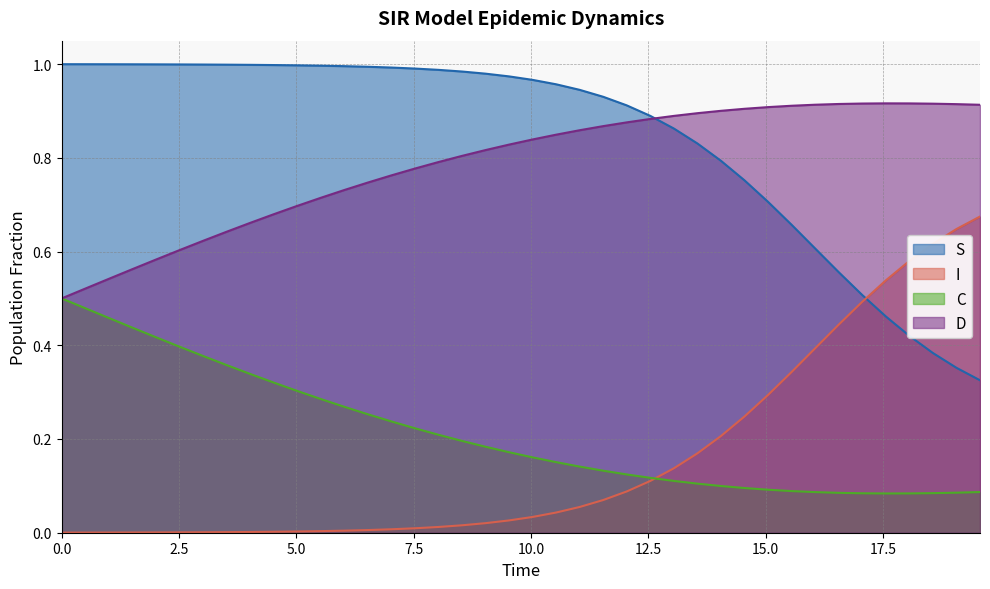

Reading right to left, transcribe all the data shown in this chart.

S: 0.3	0.4	0.4	0.4	0.5	0.5	0.6	0.6	0.7	0.7	0.8	0.8	0.8	0.9	0.9	0.9	0.9	0.9	1.0	1.0	1.0	1.0	1.0	1.0	1.0	1.0	1.0	1.0	1.0	1.0	1.0	1.0	1.0	1.0	1.0	1.0	1.0	1.0	1.0	1.0
I: 0.7	0.6	0.6	0.6	0.5	0.5	0.4	0.4	0.3	0.3	0.2	0.2	0.2	0.1	0.1	0.1	0.1	0.1	0.0	0.0	0.0	0.0	0.0	0.0	0.0	0.0	0.0	0.0	0.0	0.0	0.0	0.0	0.0	0.0	0.0	0.0	0.0	0.0	0.0	0.0
C: 0.1	0.1	0.1	0.1	0.1	0.1	0.1	0.1	0.1	0.1	0.1	0.1	0.1	0.1	0.1	0.1	0.1	0.1	0.2	0.2	0.2	0.2	0.2	0.2	0.2	0.2	0.3	0.3	0.3	0.3	0.3	0.3	0.4	0.4	0.4	0.4	0.4	0.5	0.5	0.5
D: 0.9	0.9	0.9	0.9	0.9	0.9	0.9	0.9	0.9	0.9	0.9	0.9	0.9	0.9	0.9	0.9	0.9	0.9	0.8	0.8	0.8	0.8	0.8	0.8	0.8	0.8	0.7	0.7	0.7	0.7	0.7	0.7	0.6	0.6	0.6	0.6	0.6	0.5	0.5	0.5